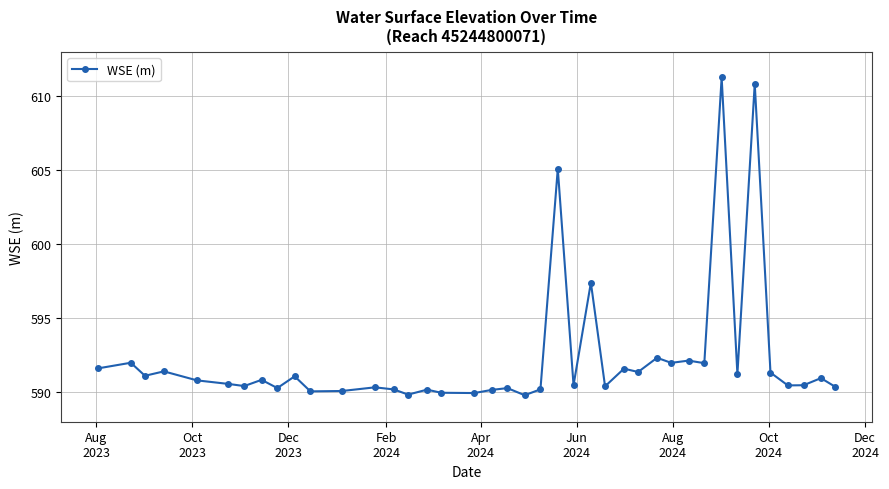

What is the minimum value shown in the chart?

589.8